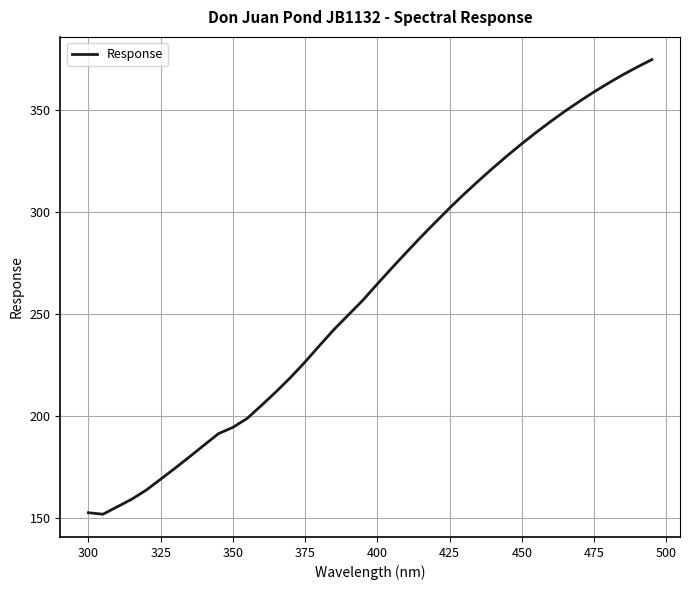

What is the difference between the maximum and minimum values?

222.7